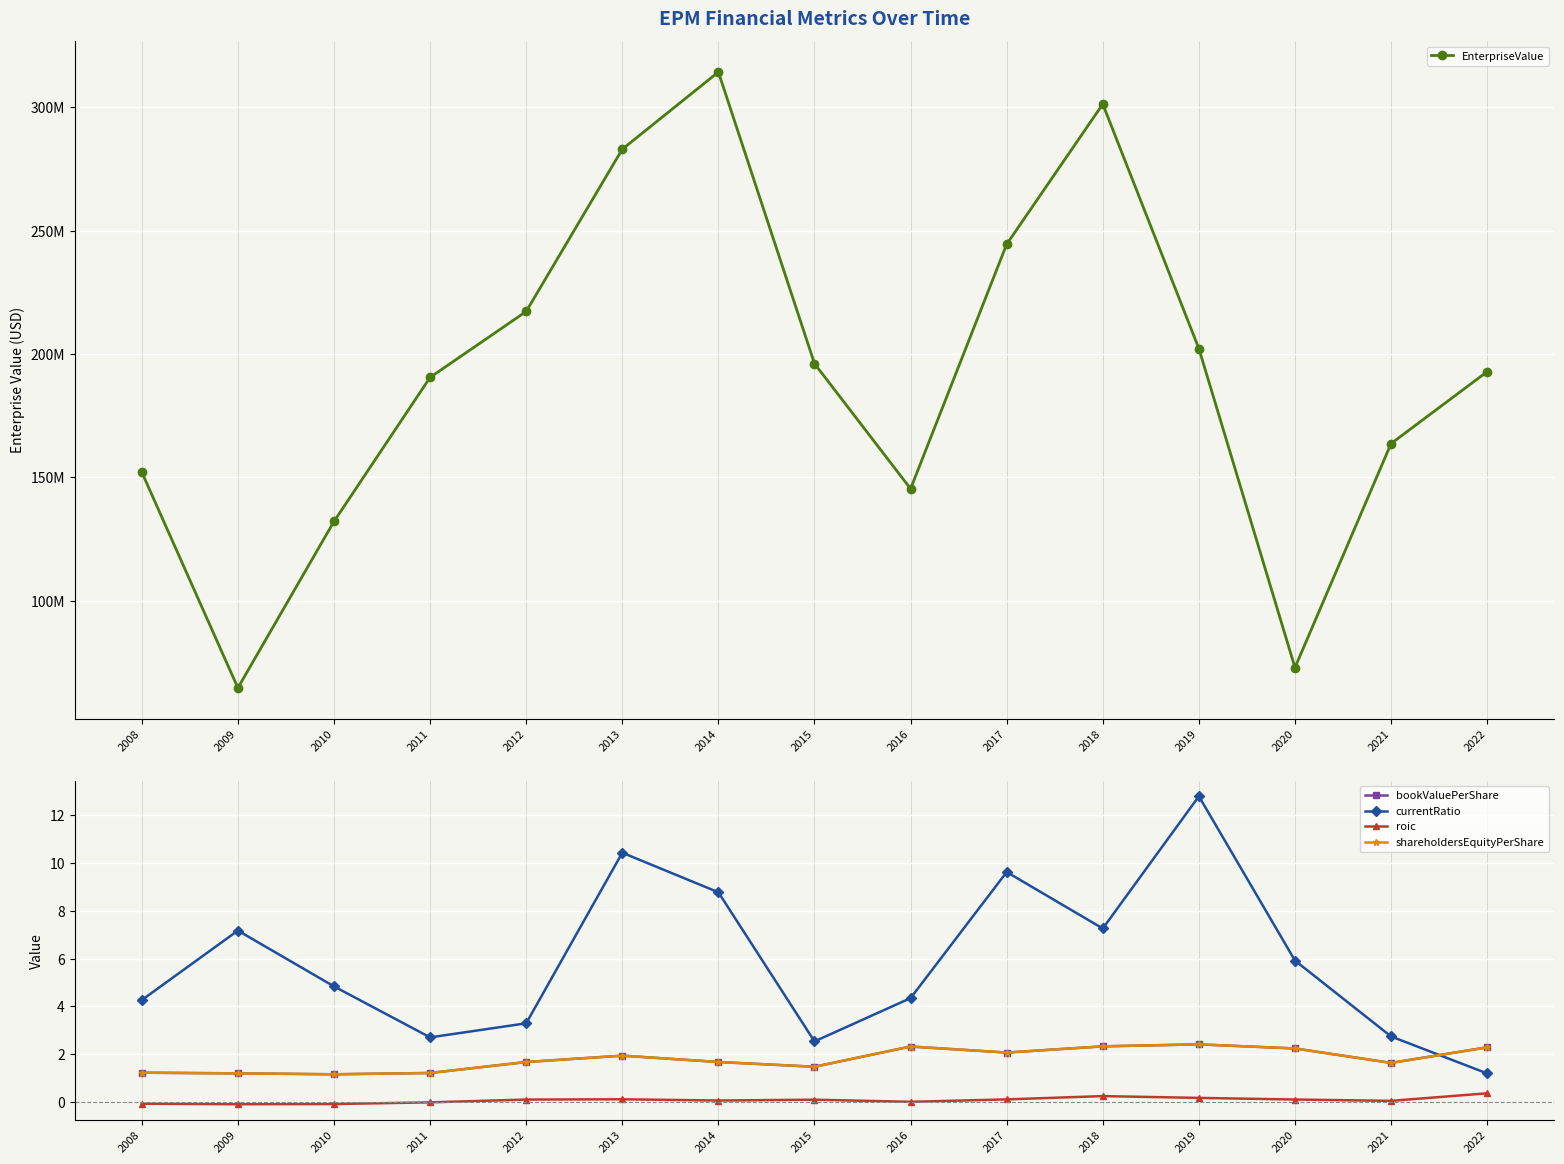

What is the difference between the EnterpriseValue values at 2019 and 2013?

80847652.5